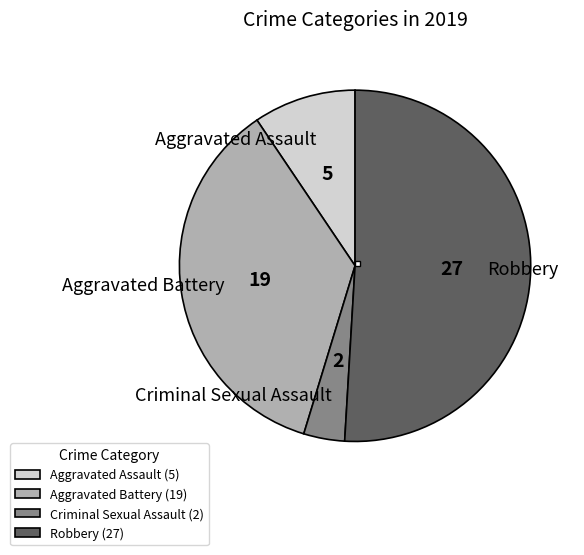

What is the majority slice?

Robbery